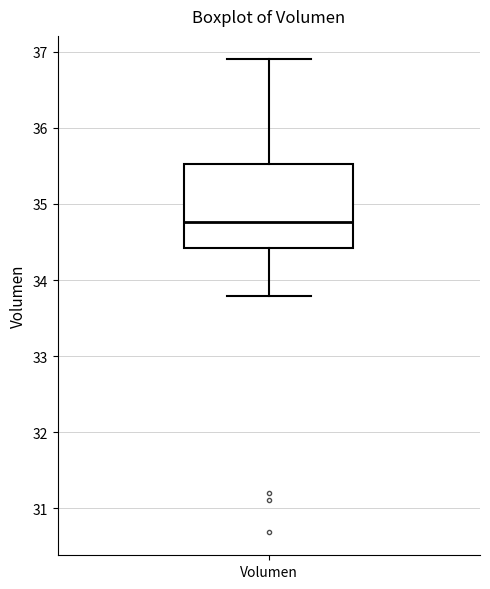

Transcribe this box plot: give where the median line is, the range the box spans, and where the two whiskers end, as read against the y-axis. The values are not printed on the chart, so give them approximately, as read against the axis.

median 34.8, box 34.4 to 35.5, whiskers 33.8 to 36.9